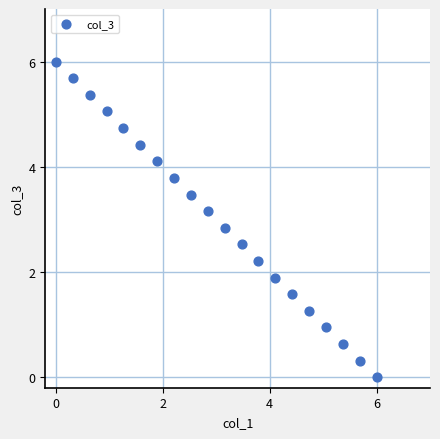

What is the range of Y values (max minus min)?

6.0